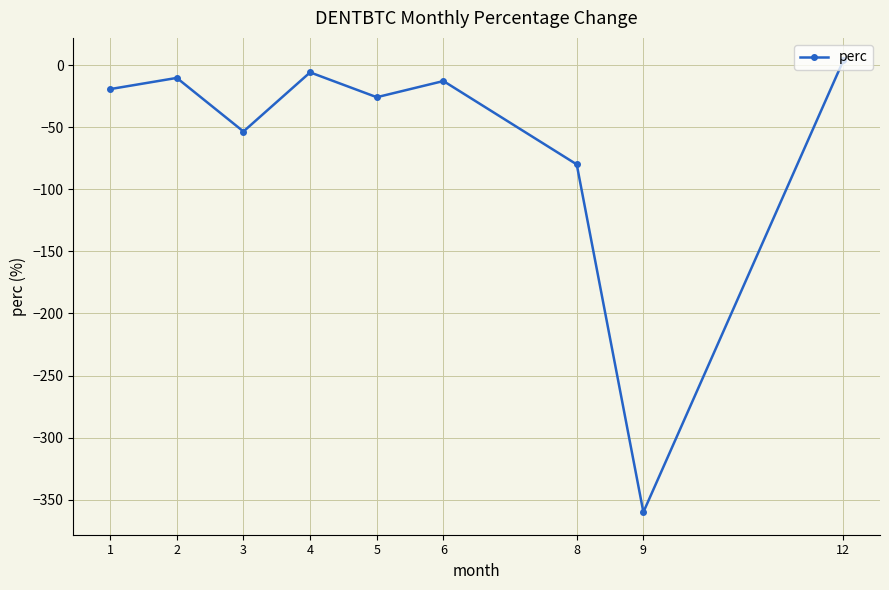

Reading left to right, transcribe all the data shown in this chart.

-19.4	-10.3	-53.5	-5.9	-25.9	-12.9	-80.0	-360.0	3.7